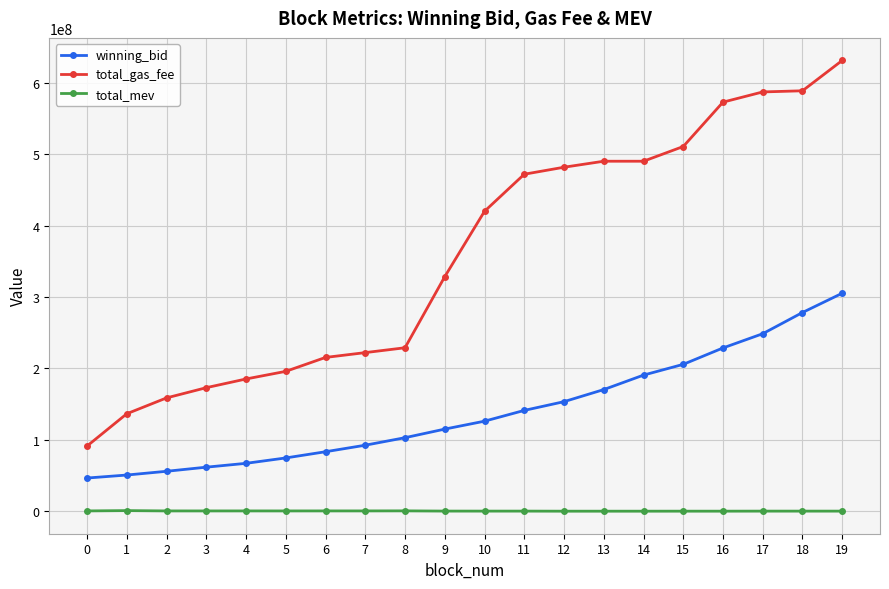

What is the total value across all series at 13?

660468080.9